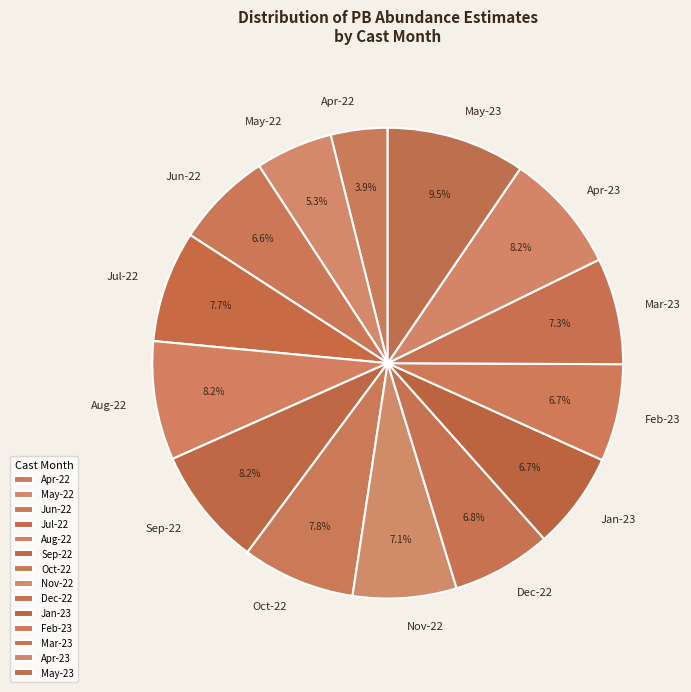

Which has a higher value, May-22 or Apr-23?

Apr-23